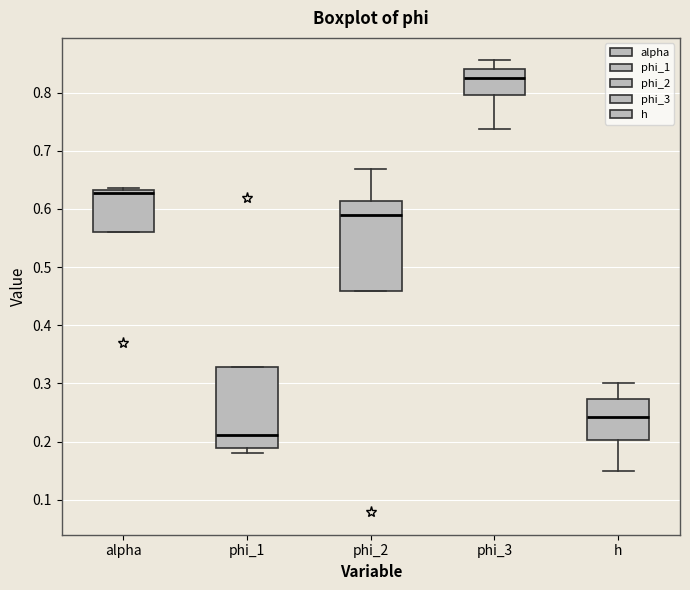

Which box is the tallest, from its lower edge to its upper edge?

phi_2